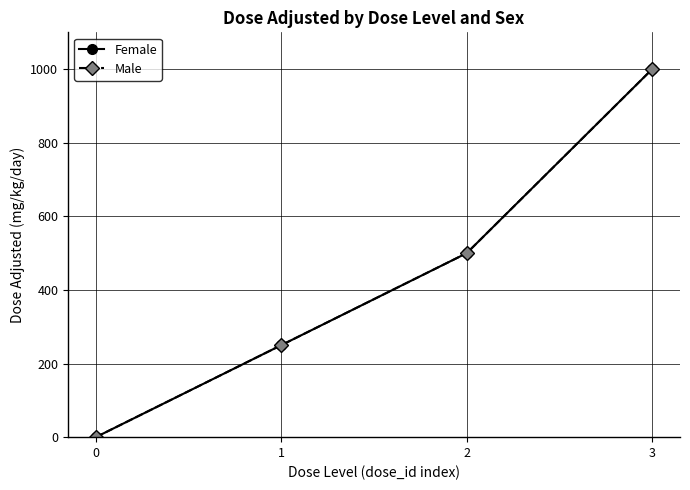

Does the chart have visible grid lines?

Yes